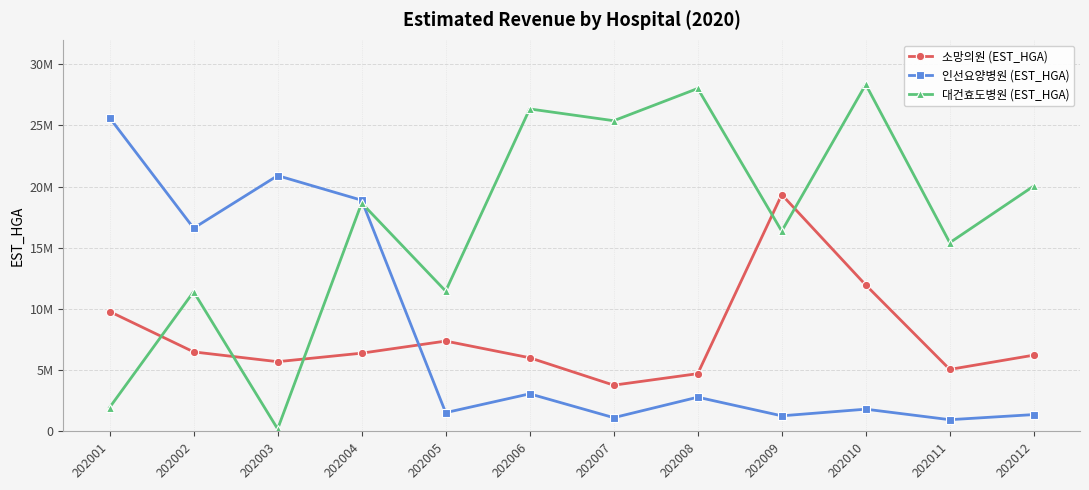

What is the approximate value of 인선요양병원 (EST_HGA) at 202007?

1122176